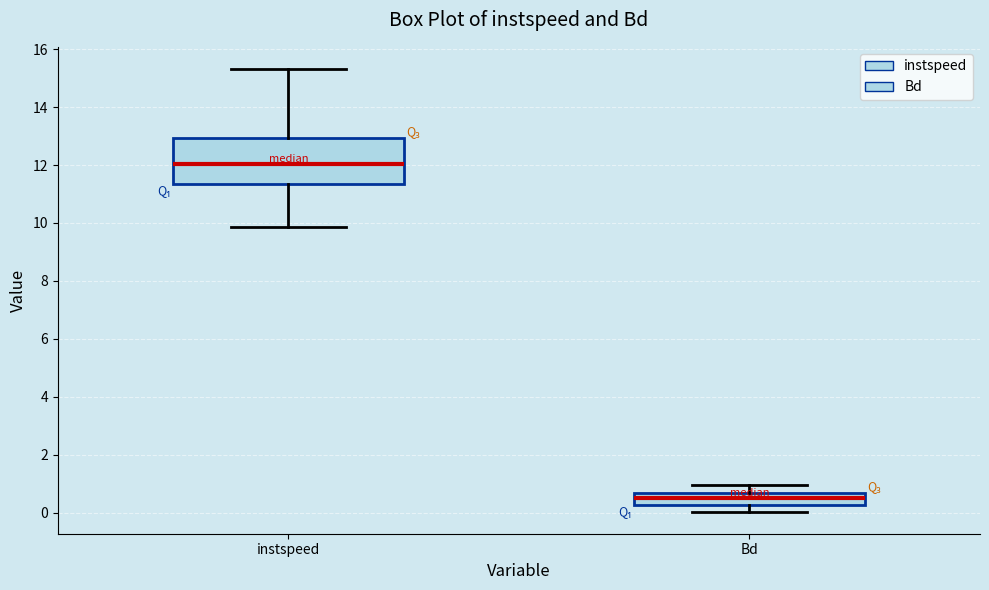

Where is the upper edge of the box for Bd on the y-axis? The values are not printed on the chart, so give them approximately, as read against the axis.

0.6